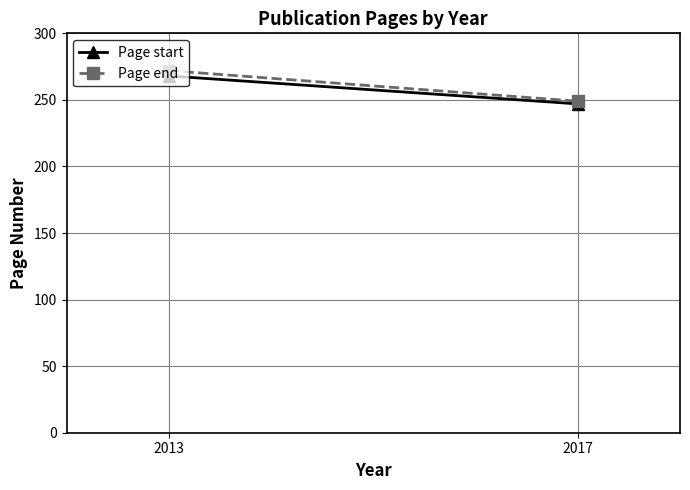

Which series has the largest range (max minus min)?

Page end